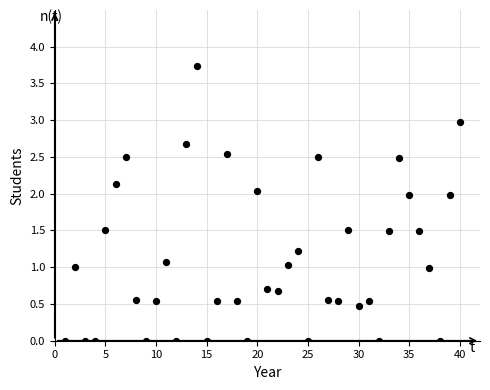

What is the range of Y values (max minus min)?

3.7